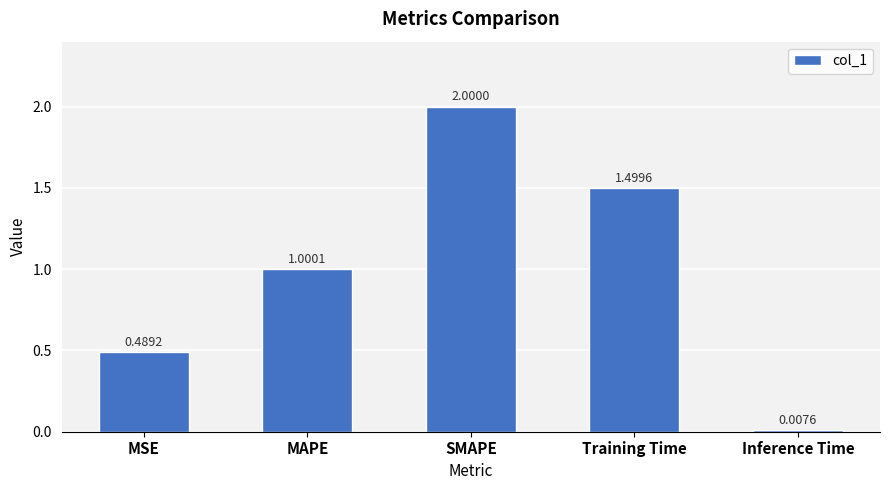

Count the number of categories in the chart.

5